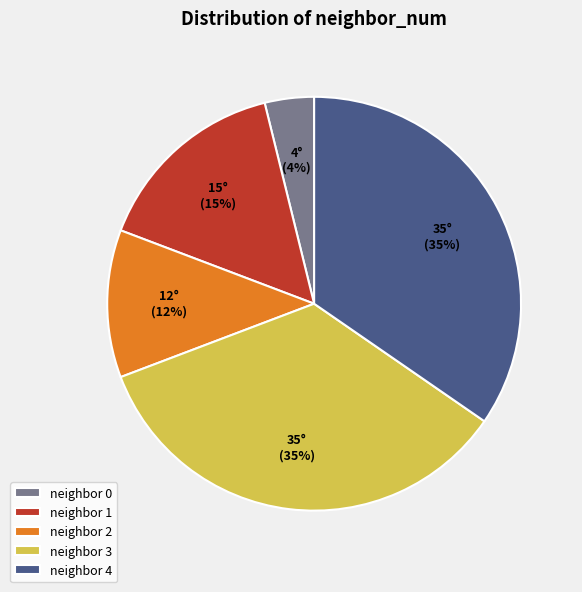

Does any single category account for the majority?

No